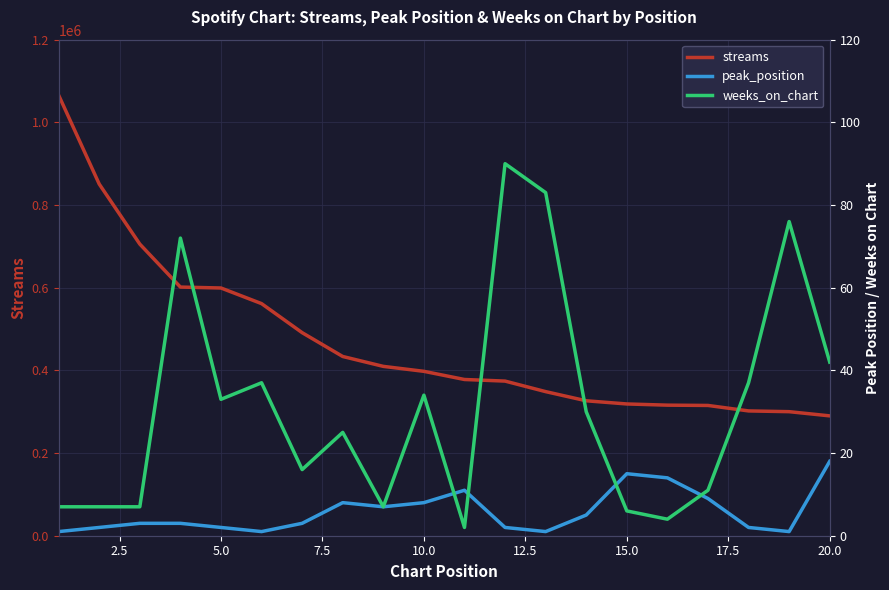

What is the maximum value for streams?

1065633